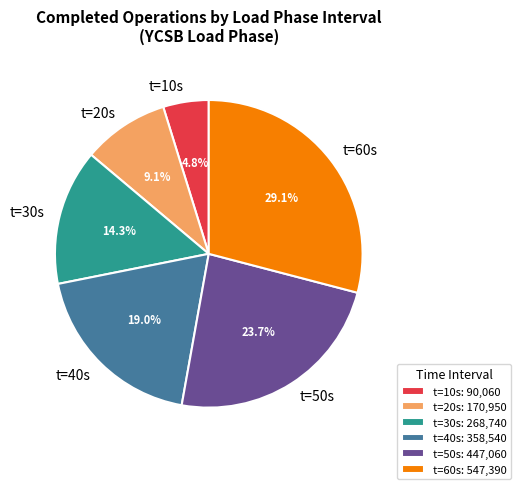

What percentage do t=60s and t=10s together represent?

33.9%